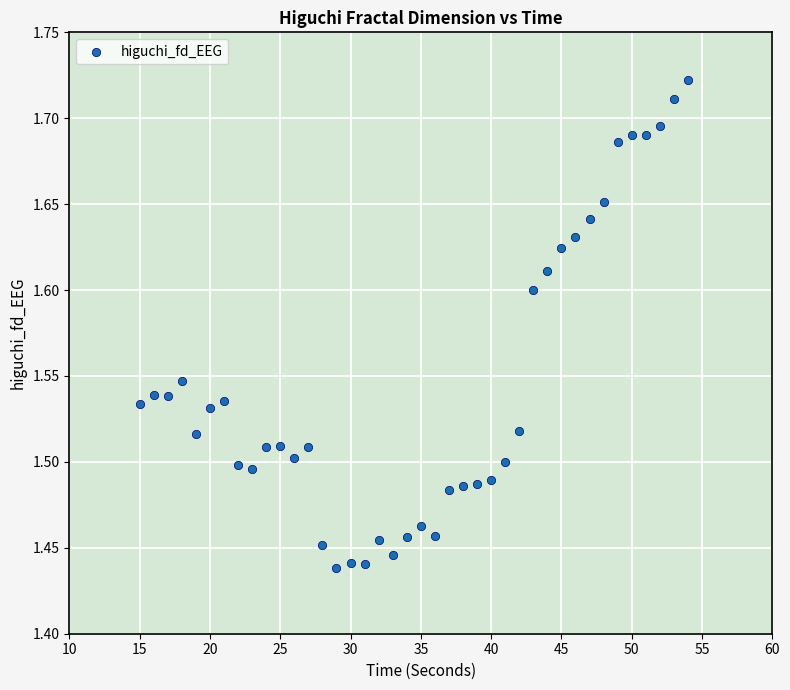

What is the range of Y values (max minus min)?

0.3